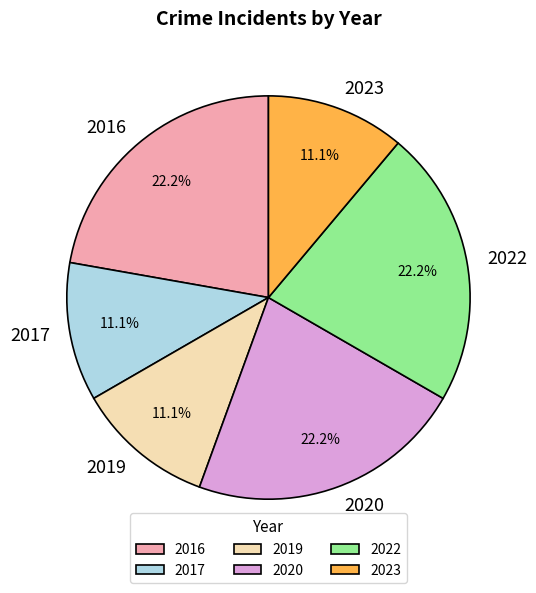

Does 2016 account for over 50% of the chart?

No